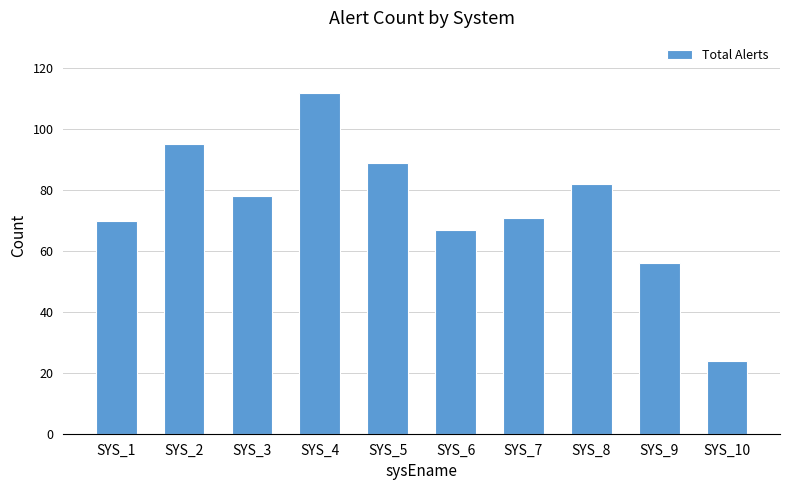

Which category has the highest value across all series?

SYS_4